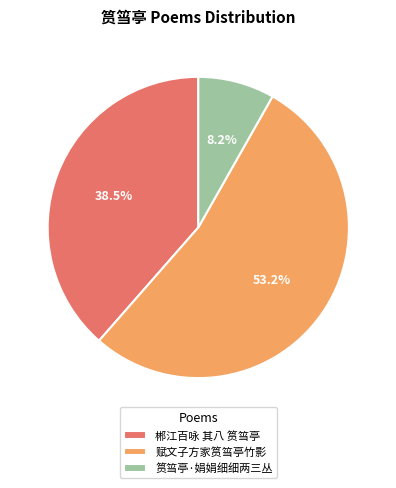

Approximately how many times larger is the value at 郴江百咏 其八 筼筜亭 compared to 筼筜亭·娟娟细细两三丛?

4.7